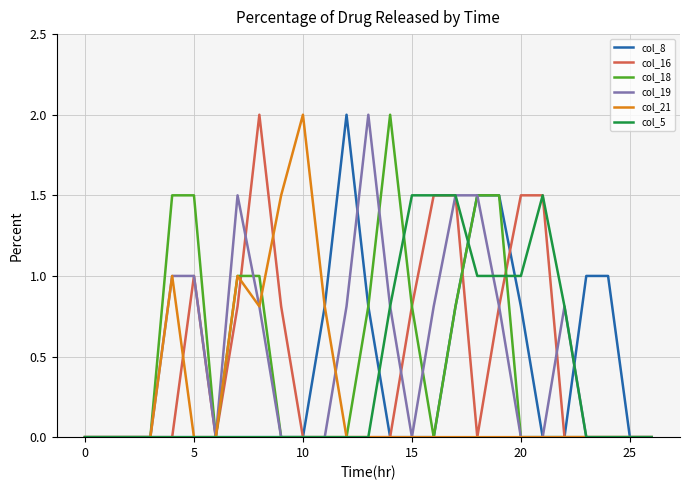

What is the value of the col_16 point at the 22nd from the left?

1.5